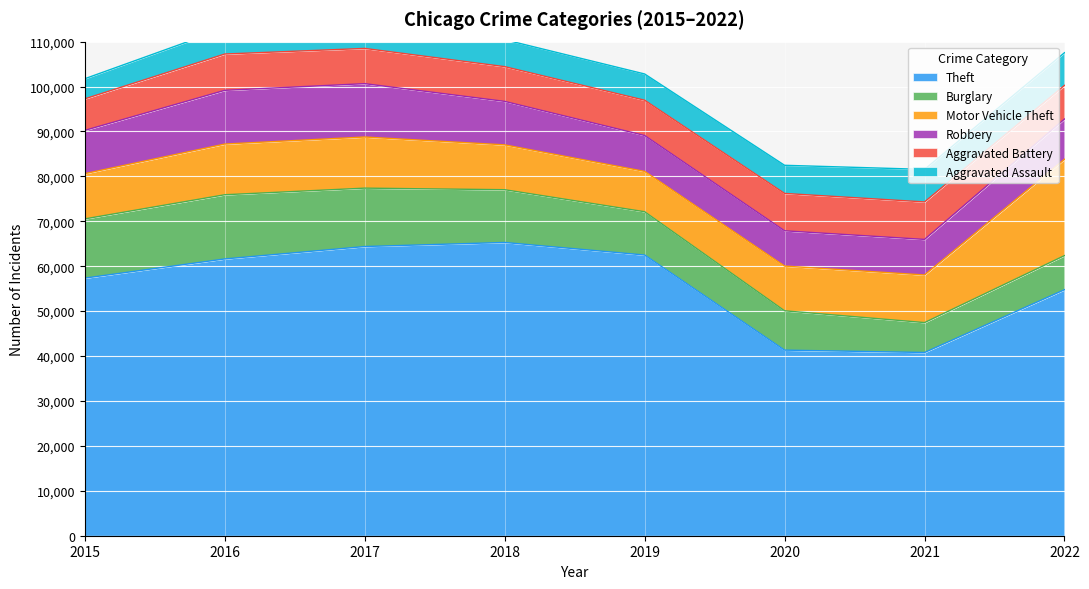

The value of Motor Vehicle Theft at 2018 is 9985. True or false?

True